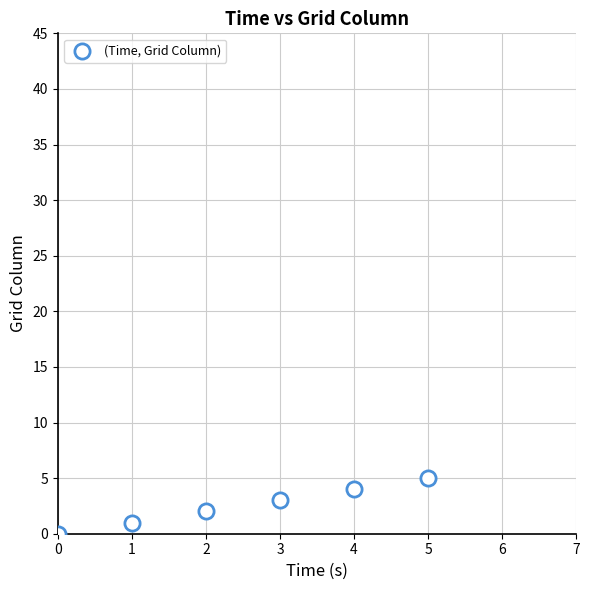

What is the range of Y values (max minus min)?

5